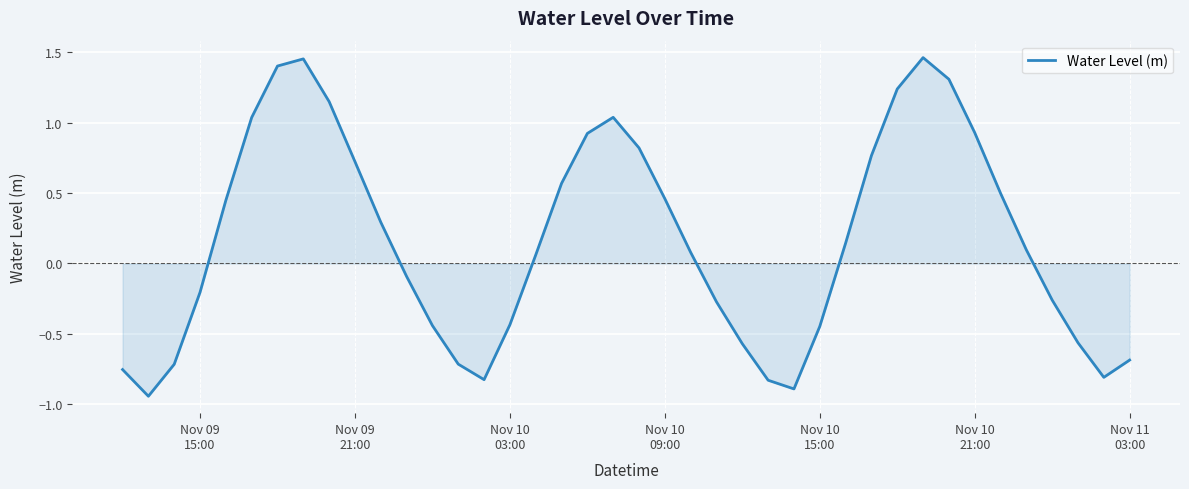

What is the difference between the maximum and second lowest values?

2.4